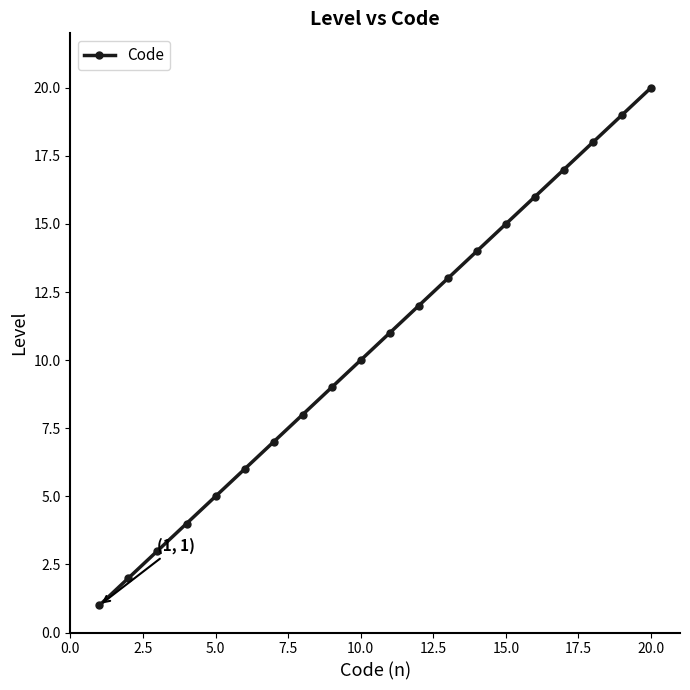

What is the sum of all values?

210